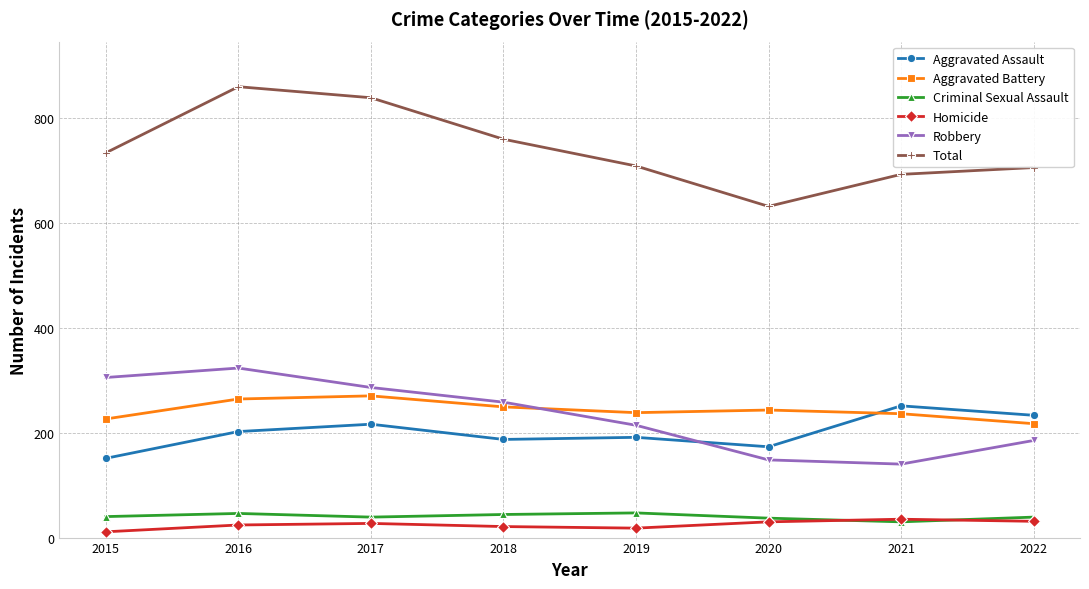

The Robbery series shows 286 at 2017. True or false?

True